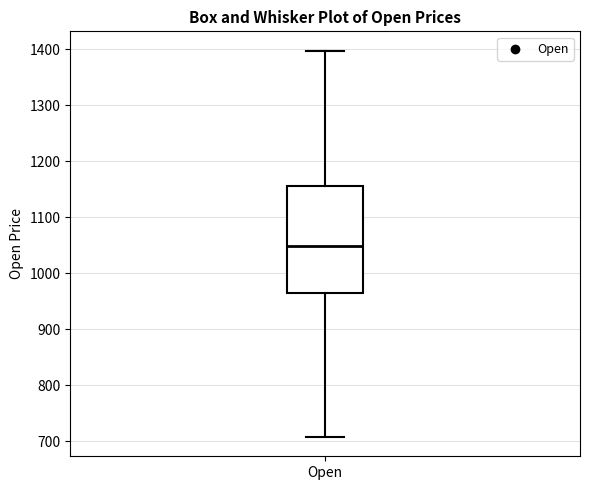

Transcribe this box plot: give where the median line is, the range the box spans, and where the two whiskers end, as read against the y-axis. The values are not printed on the chart, so give them approximately, as read against the axis.

median 1050, box 960 to 1160, whiskers 710 to 1400